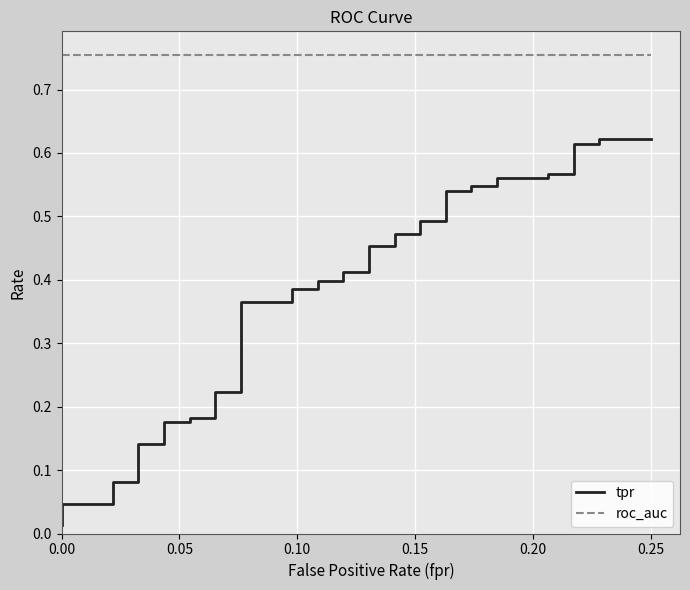

True or false: roc_auc and tpr intersect in this chart.

False